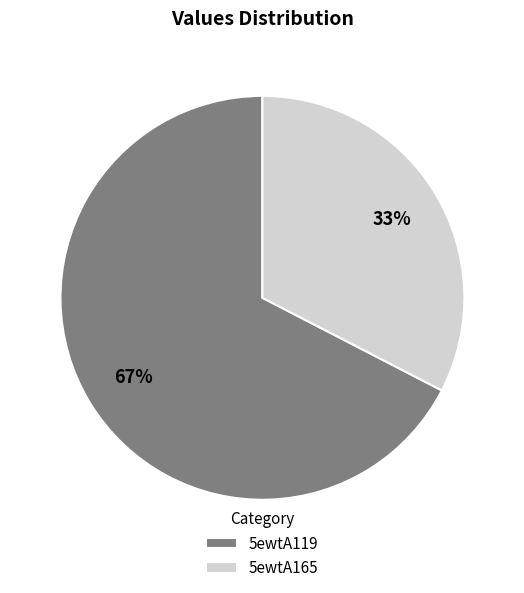

Which has a higher value, 5ewtA119 or 5ewtA165?

5ewtA119